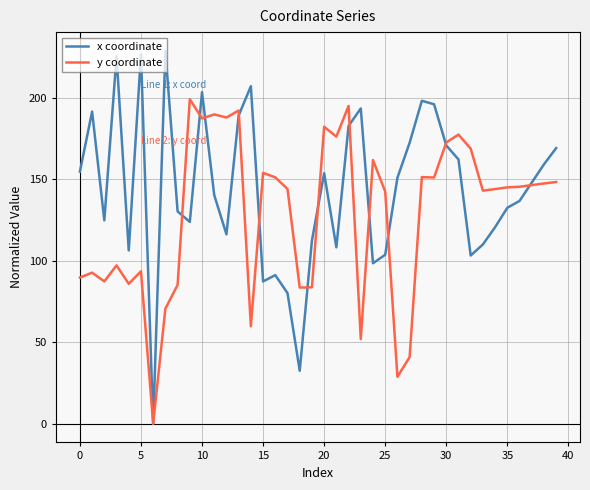

List the series in order of their peak value, lowest first.

y coordinate, x coordinate